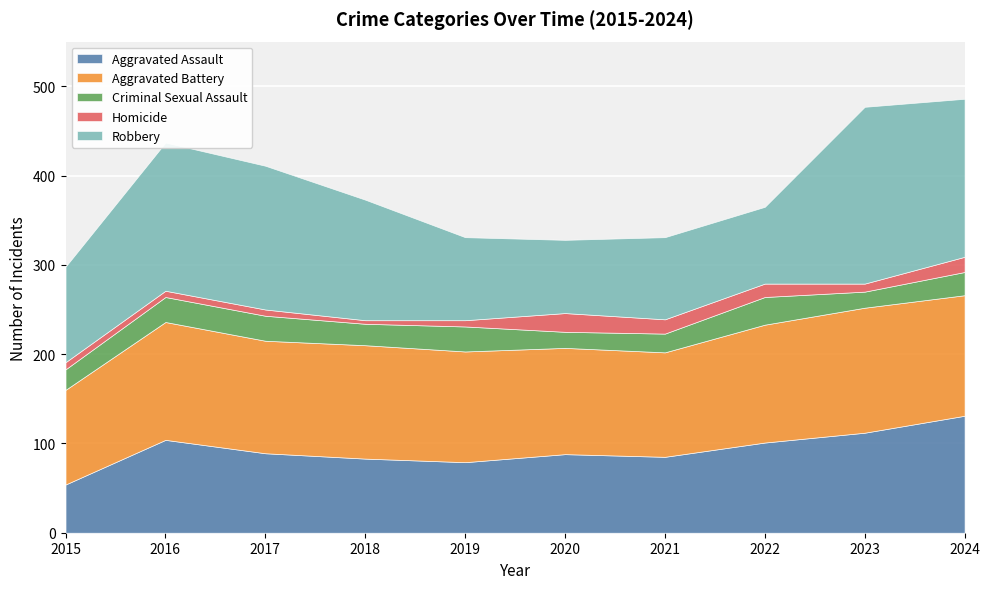

True or false: Robbery has more than 2 interior local peaks.

True